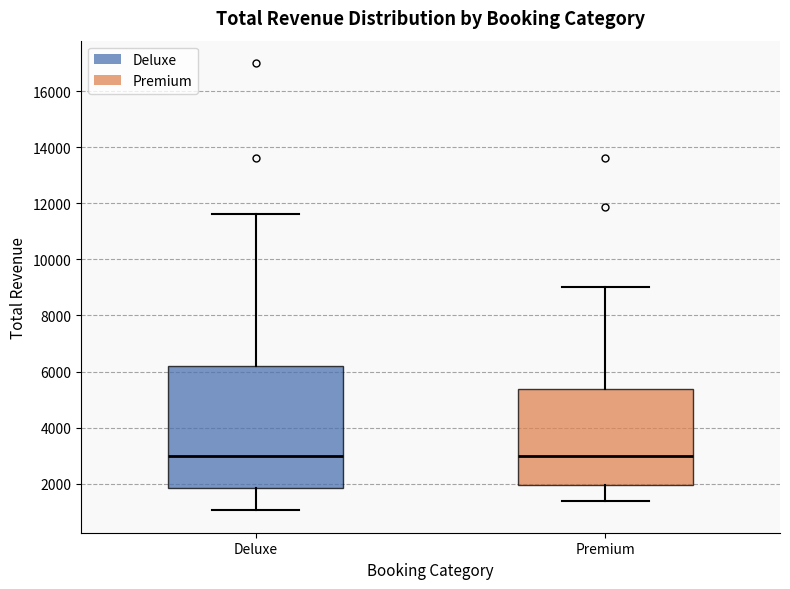

Reading left to right, read every box against the y-axis: the position of its median line, the range the box covers, and the ends of its whiskers. The values are not printed on the chart, so give them approximately, as read against the axis.

Deluxe: median 3000, box 1800 to 6200, whiskers 1000 to 11600
Premium: median 3000, box 2000 to 5400, whiskers 1400 to 9000